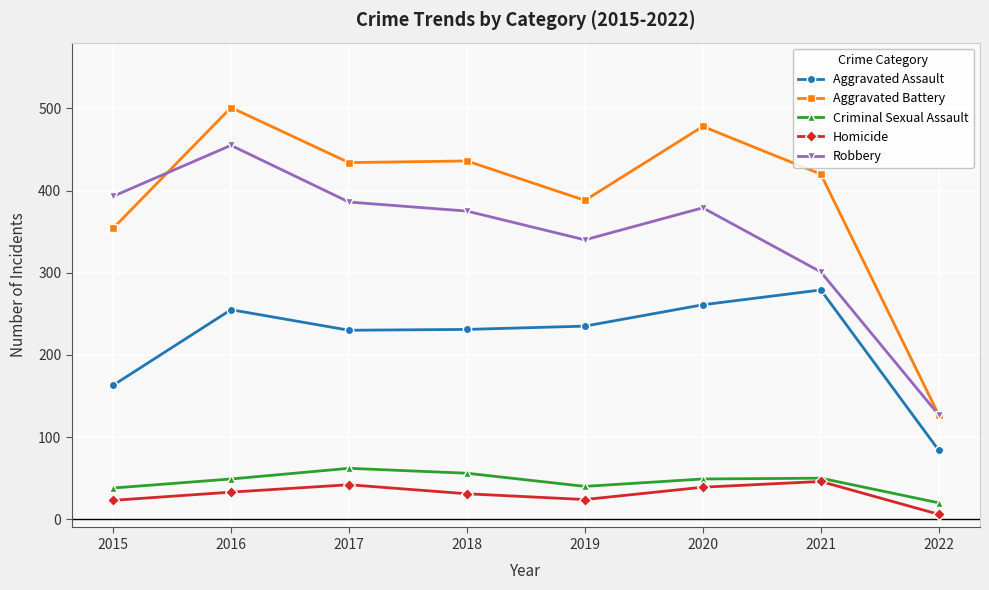

Which series has the largest range (max minus min)?

Aggravated Battery